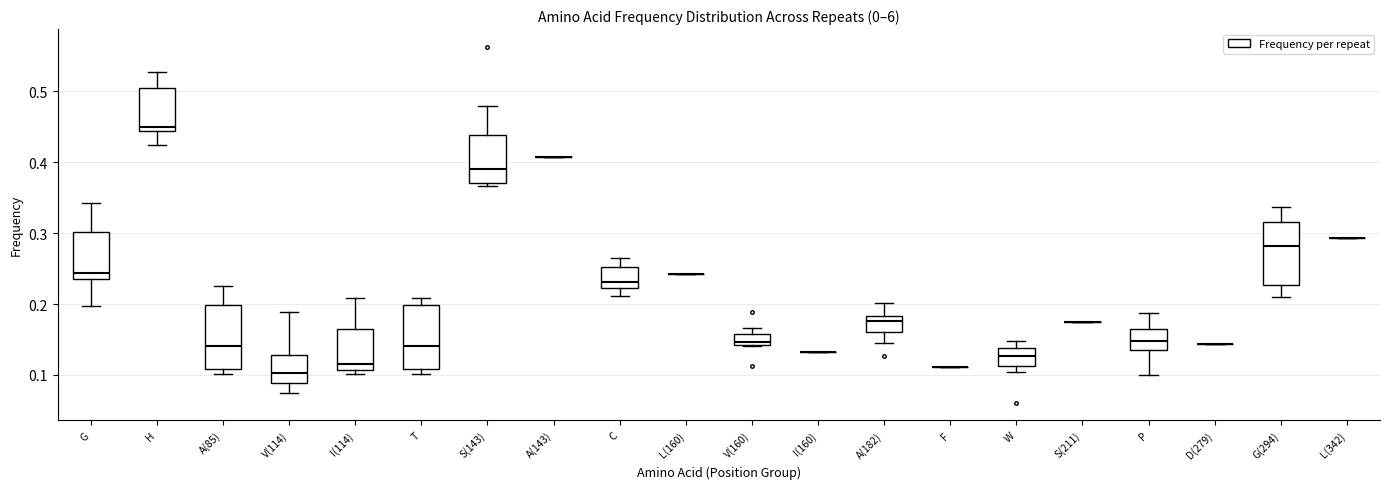

Reading left to right, transcribe this box plot: for each box, give where its median line is, the range the box spans, and where its two whiskers end, as read against the y-axis. The values are not printed on the chart, so give them approximately, as read against the axis.

G: median 0.24 (just above the box's lower edge), box 0.24 to 0.30, whiskers 0.20 to 0.34
H: median 0.45, box 0.44 to 0.50, whiskers 0.42 to 0.53
A(85): median 0.14, box 0.11 to 0.20, whiskers 0.10 to 0.23
V(114): median 0.10, box 0.09 to 0.13, whiskers 0.08 to 0.19
I(114): median 0.12, box 0.11 to 0.17, whiskers 0.10 to 0.21
T: median 0.14, box 0.11 to 0.20, whiskers 0.10 to 0.21
S(143): median 0.39, box 0.37 to 0.44, whiskers 0.37 (just below the box's lower edge) to 0.48
A(143): box collapsed to a line at 0.41, whiskers 0.41 to 0.41
C: median 0.23, box 0.22 to 0.25, whiskers 0.21 to 0.27
L(160): box collapsed to a line at 0.24, whiskers 0.24 to 0.24
V(160): median 0.15, box 0.14 to 0.16, whiskers 0.14 to 0.17
I(160): box collapsed to a line at 0.13, whiskers 0.13 to 0.13
A(182): median 0.18 (just below the box's upper edge), box 0.16 to 0.18, whiskers 0.15 to 0.20
F: box collapsed to a line at 0.11, whiskers 0.11 to 0.11
W: median 0.13, box 0.11 to 0.14, whiskers 0.10 to 0.15
S(211): box collapsed to a line at 0.18, whiskers 0.18 to 0.18
P: median 0.15, box 0.13 to 0.16, whiskers 0.10 to 0.19
D(279): box collapsed to a line at 0.14, whiskers 0.14 to 0.14
G(294): median 0.28, box 0.23 to 0.32, whiskers 0.21 to 0.34
L(342): box collapsed to a line at 0.29, whiskers 0.29 to 0.29